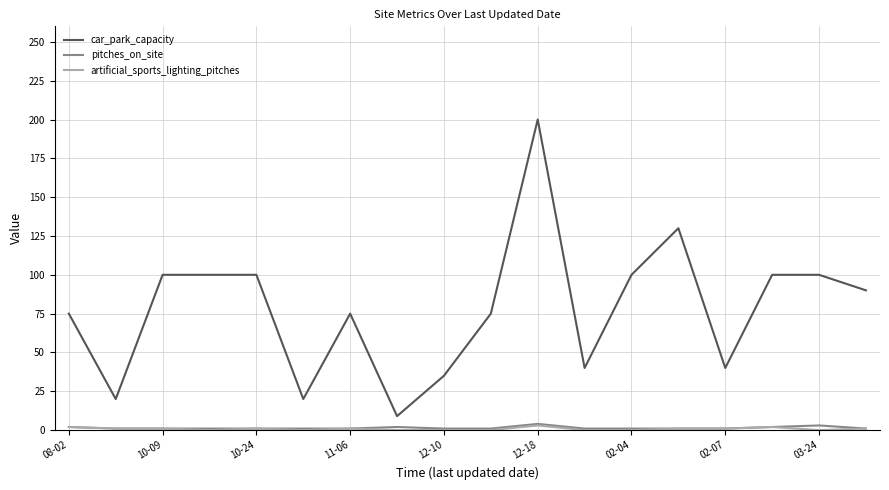

What is the minimum value for car_park_capacity?

9